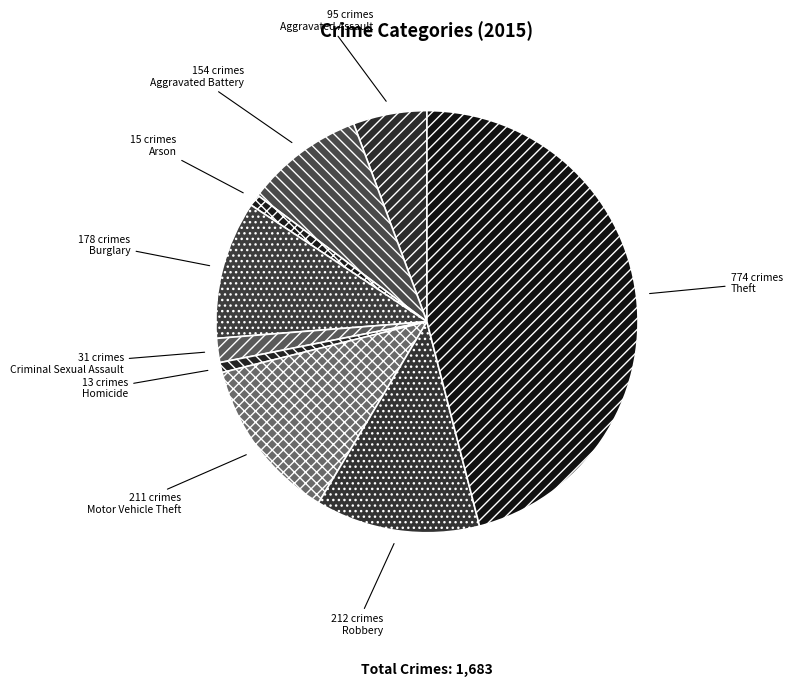

Between Theft and Motor Vehicle Theft, which is larger?

Theft